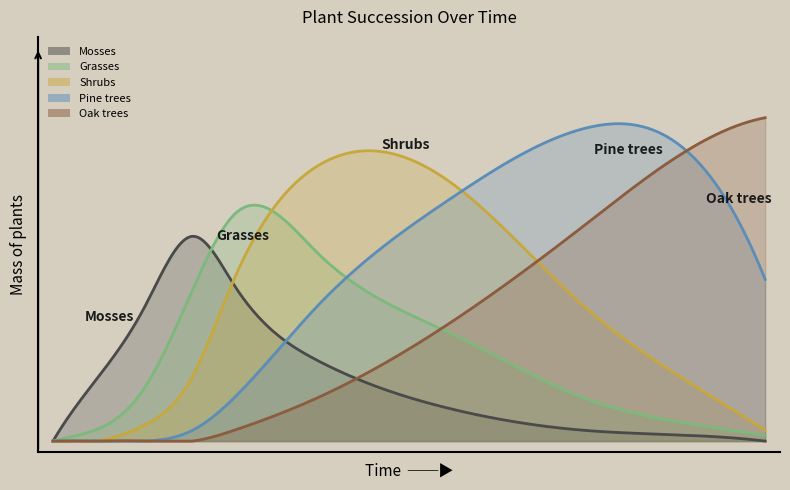

Does the chart have visible grid lines?

No